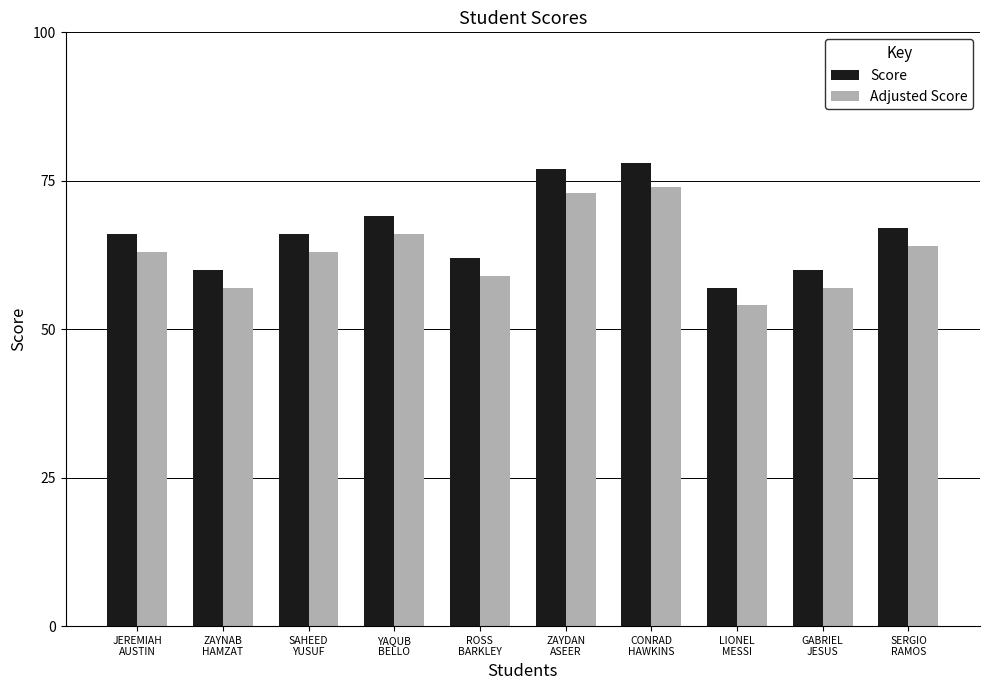

What is the total value across all series at LIONEL
MESSI?

111